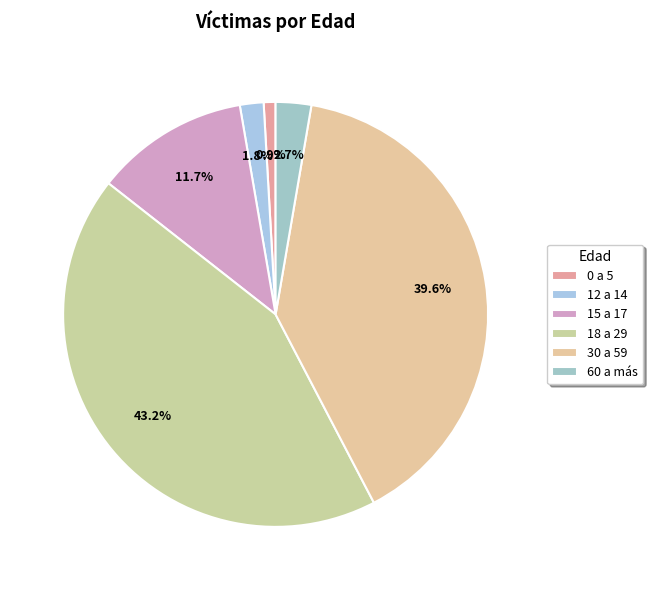

Does 30 a 59 represent more than half of the total?

No